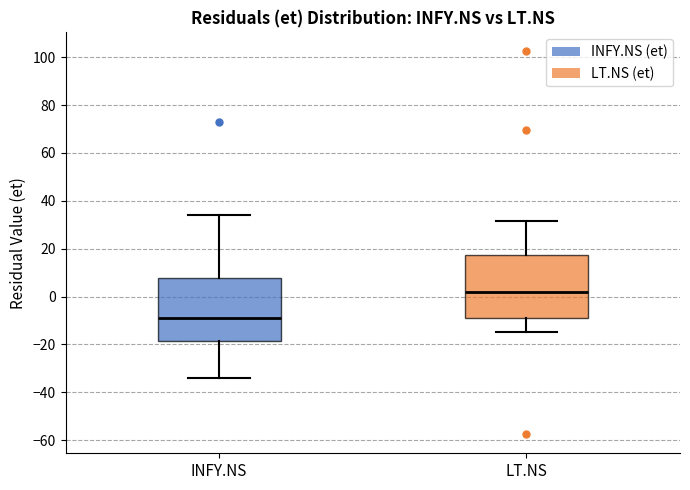

Reading left to right, read every box against the y-axis: the position of its median line, the range the box covers, and the ends of its whiskers. The values are not printed on the chart, so give them approximately, as read against the axis.

INFY.NS: median -10, box -18 to 8, whiskers -34 to 34
LT.NS: median 2, box -10 to 18, whiskers -14 to 32